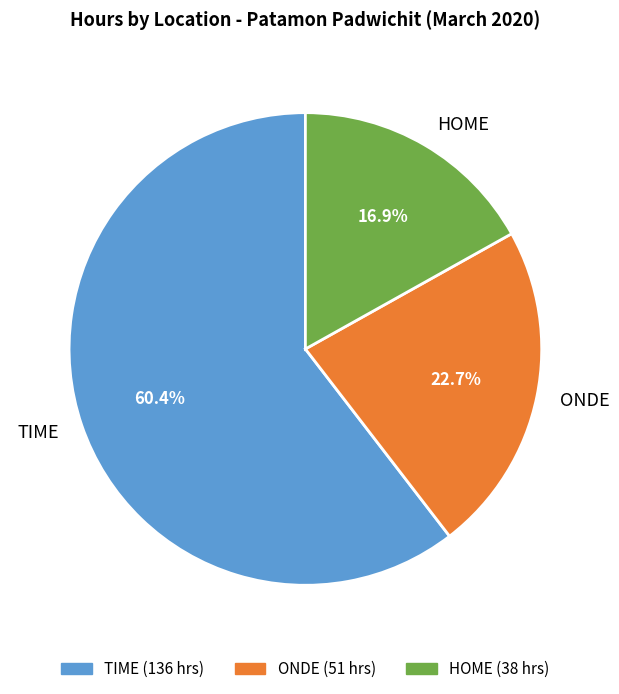

Between HOME and TIME, which is larger?

TIME